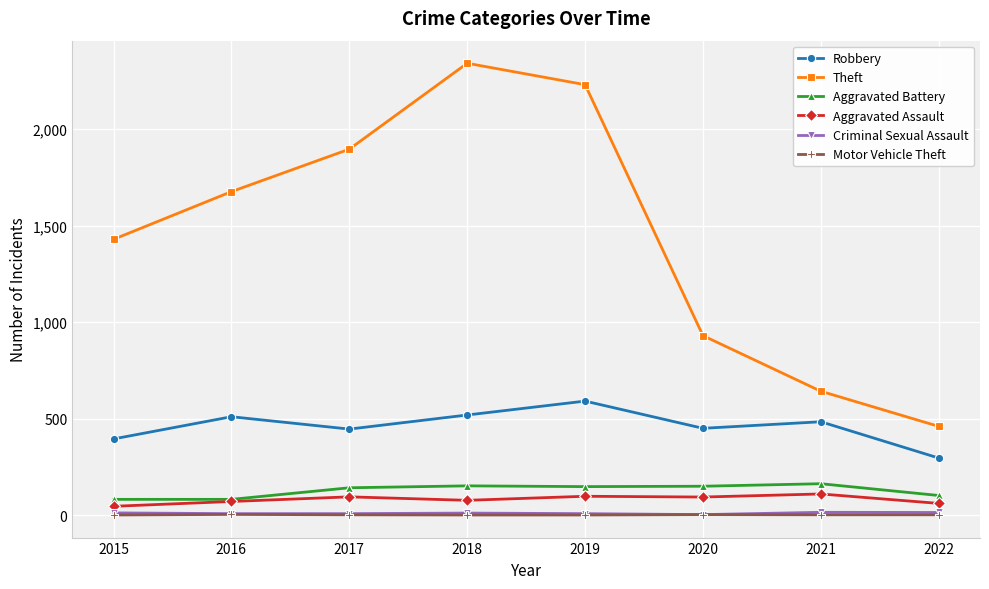

What value does the Aggravated Battery series have at 2018, to the nearest 10?

150